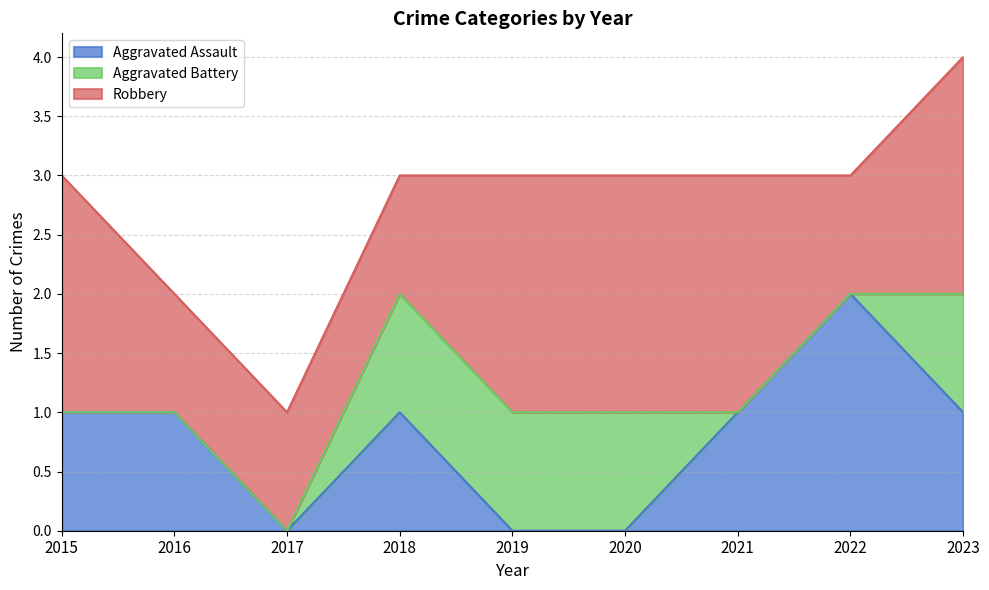

How many values in Aggravated Battery are above zero?

4